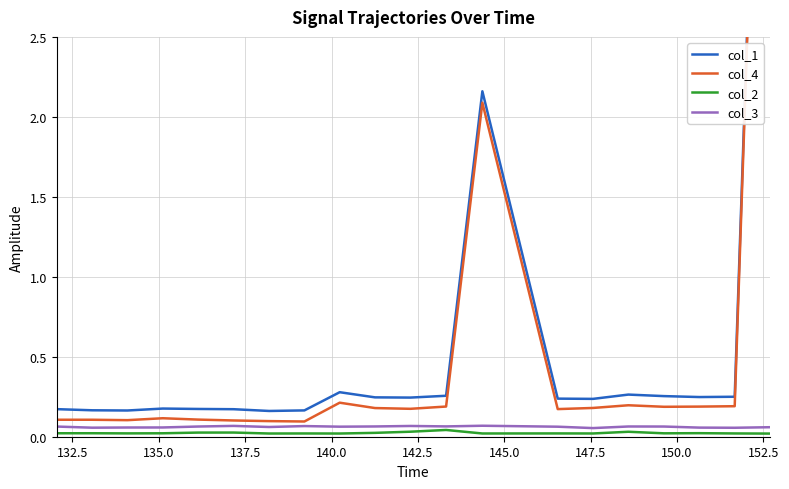

Does the chart have visible grid lines?

Yes